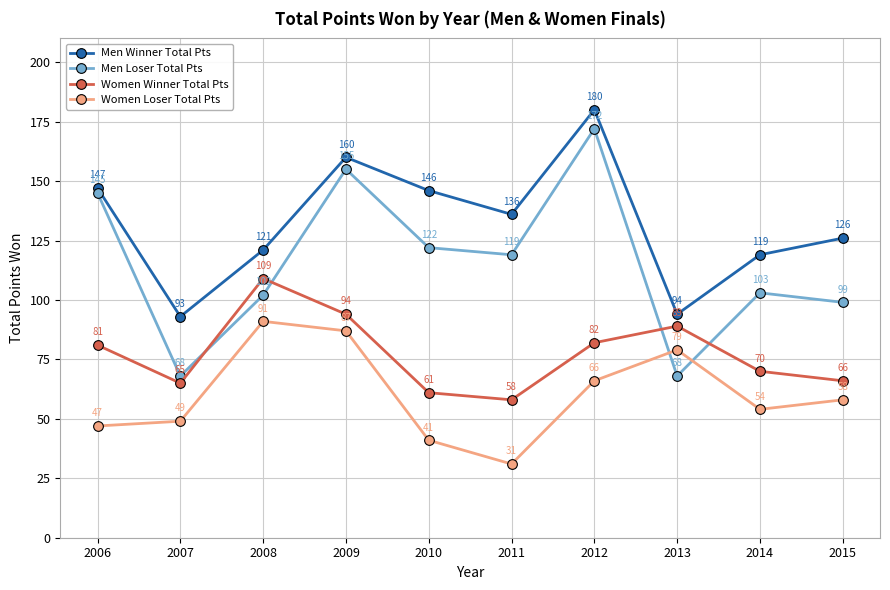

Reading right to left, extract all data points from this chart.

Men Winner Total Pts: 2015=126	2014=119	2013=94	2012=180	2011=136	2010=146	2009=160	2008=121	2007=93	2006=147
Men Loser Total Pts: 2015=99	2014=103	2013=68	2012=172	2011=119	2010=122	2009=155	2008=102	2007=68	2006=145
Women Winner Total Pts: 2015=66	2014=70	2013=89	2012=82	2011=58	2010=61	2009=94	2008=109	2007=65	2006=81
Women Loser Total Pts: 2015=58	2014=54	2013=79	2012=66	2011=31	2010=41	2009=87	2008=91	2007=49	2006=47